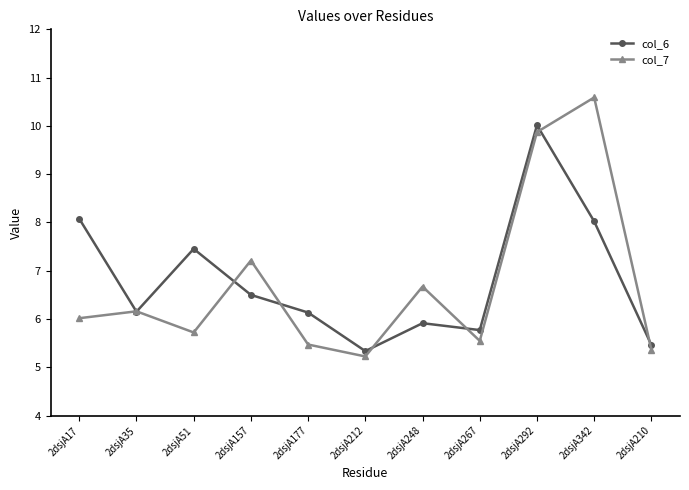

Which series changed the most between 2dsjA35 and 2dsjA177?

col_7